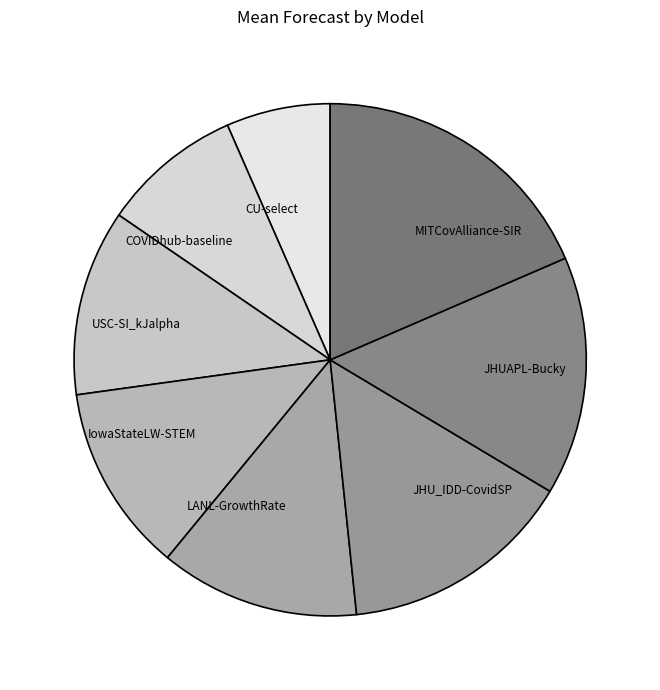

Is there a majority slice in this chart?

No